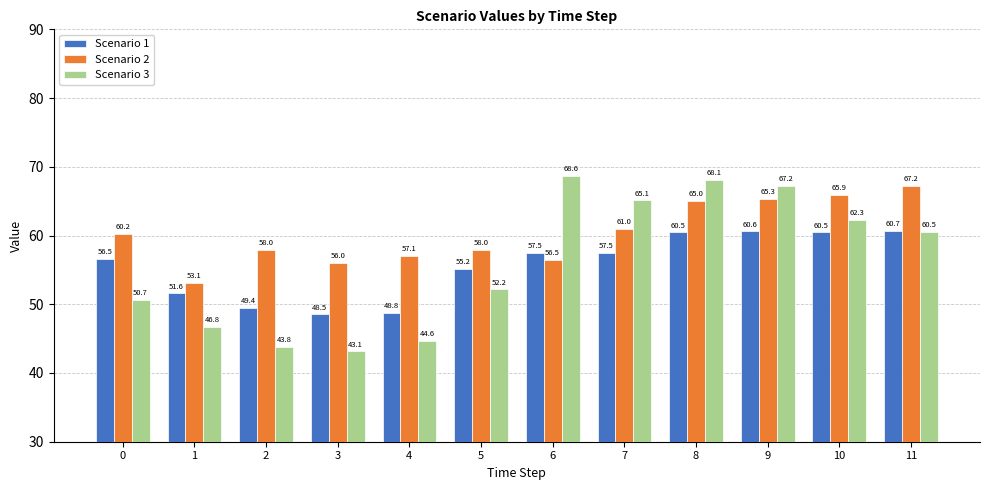

The value of Scenario 1 at 9 is 41.2. True or false?

False